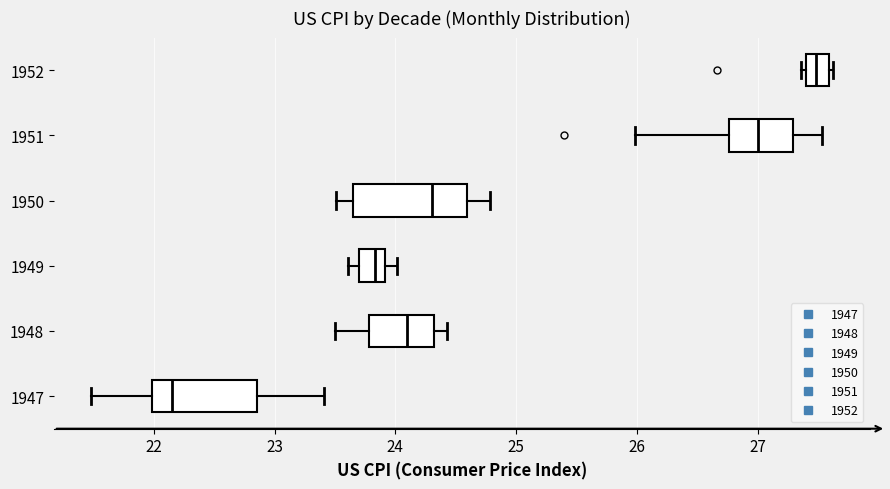

Where does the median line of the box at y = 1948 sit on the x-axis? The values are not printed on the chart, so give them approximately, as read against the axis.

24.1